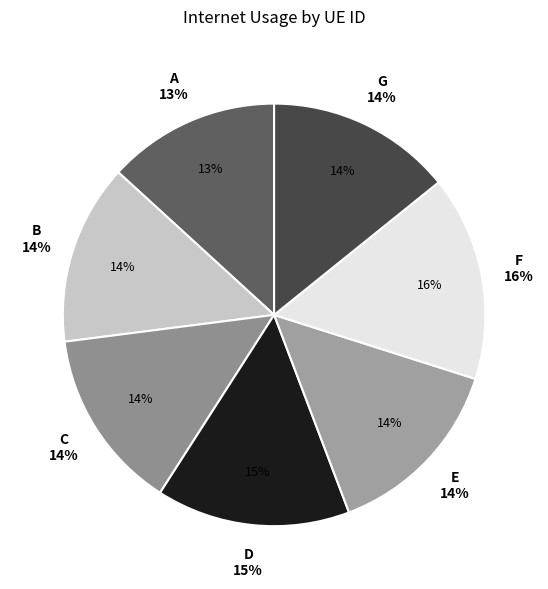

Between 741028 and 575750, which is larger?

575750